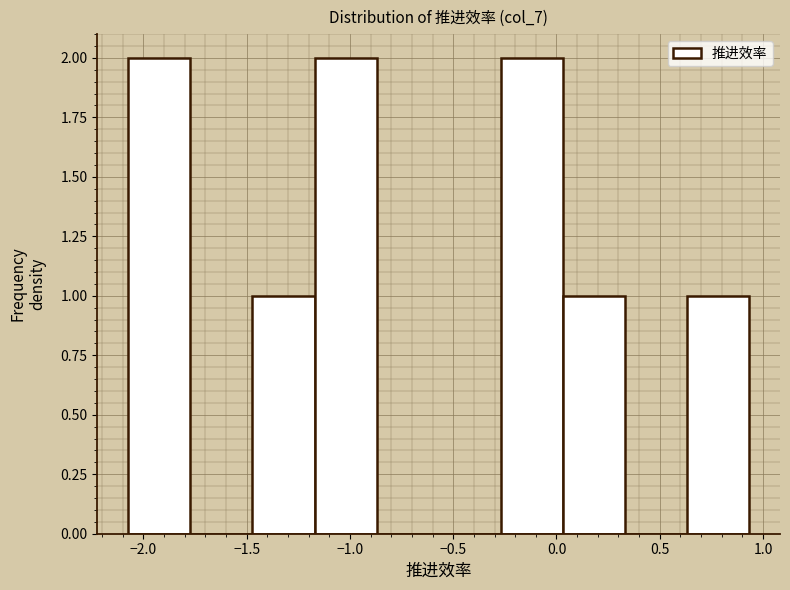

What is the height of the bar covering -1.15 to -0.85 on the x-axis? Neither the bar edges nor the heights are printed on the chart, so give them approximately, as read against the axes.

2